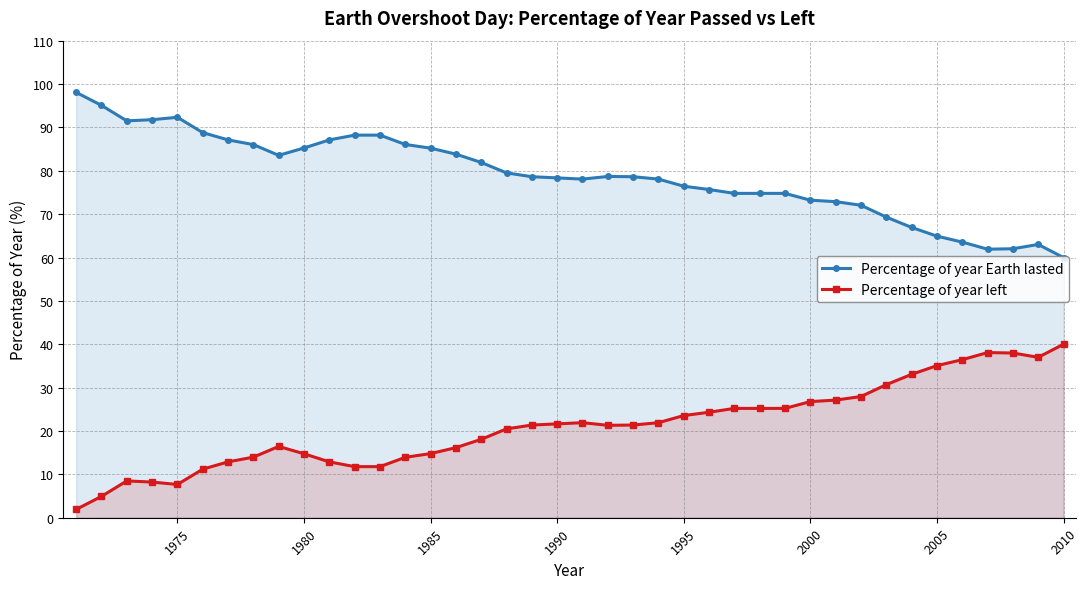

What is the minimum value for Percentage of year Earth lasted?

60.0